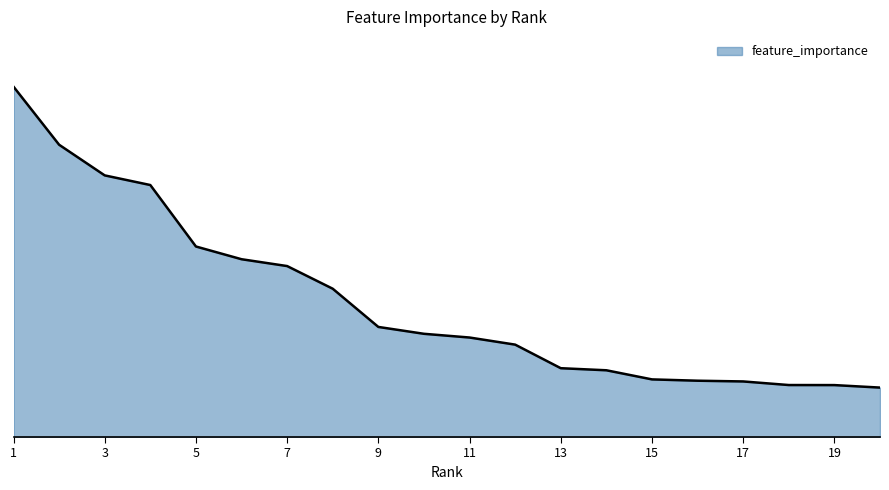

Does the chart display data point markers on the line(s)?

No